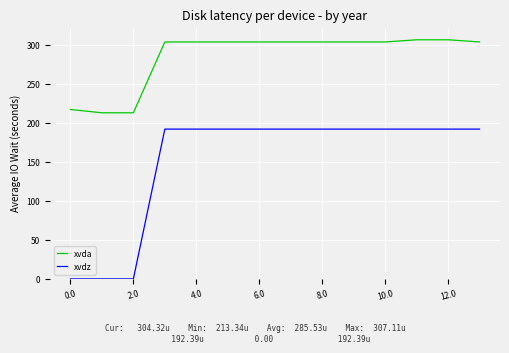

True or false: xvda and xvdz intersect in this chart.

False